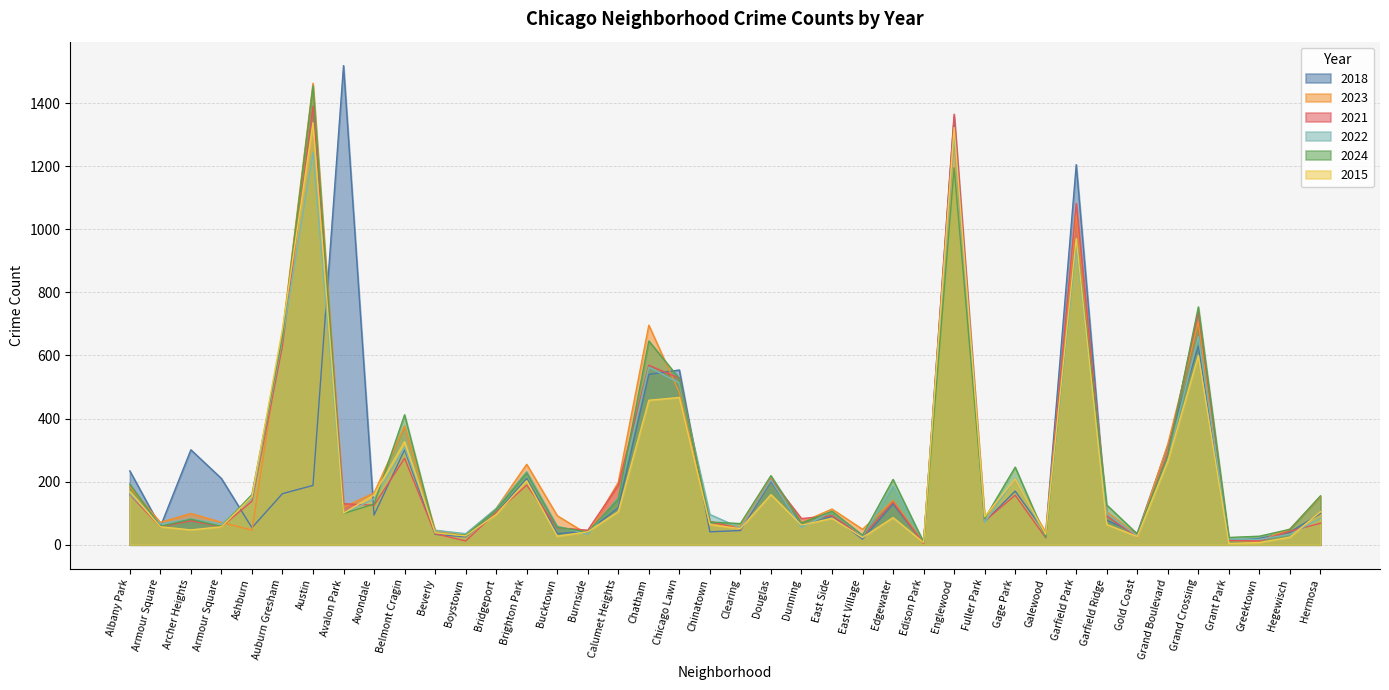

What is the approximate value of 2021 at Garfield Ridge?

91